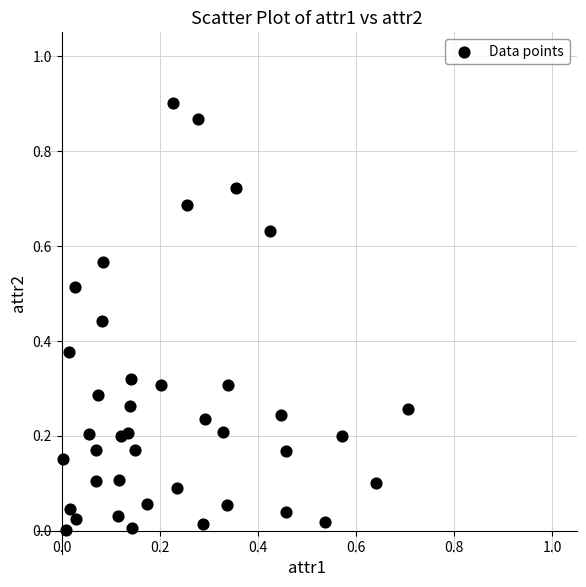

How many points are shown in the scatter plot?

40